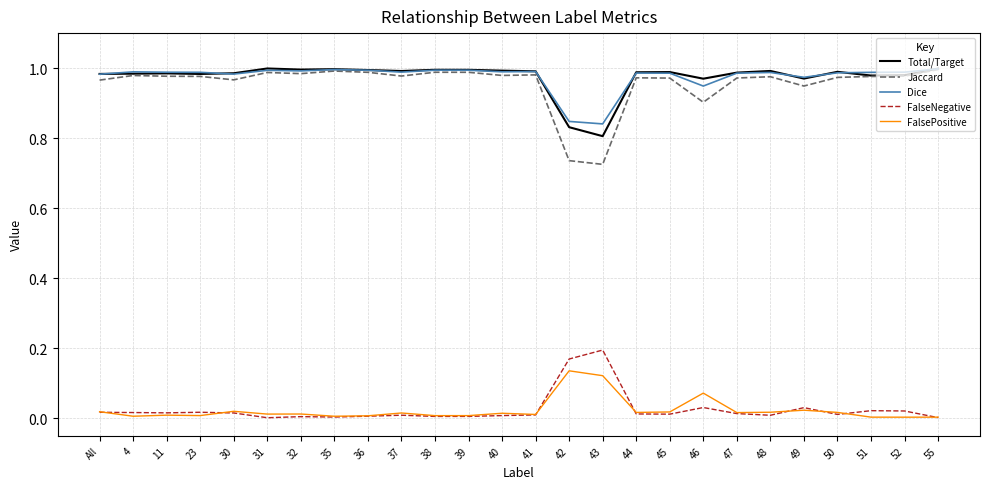

True or false: Total/Target and FalsePositive intersect in this chart.

False